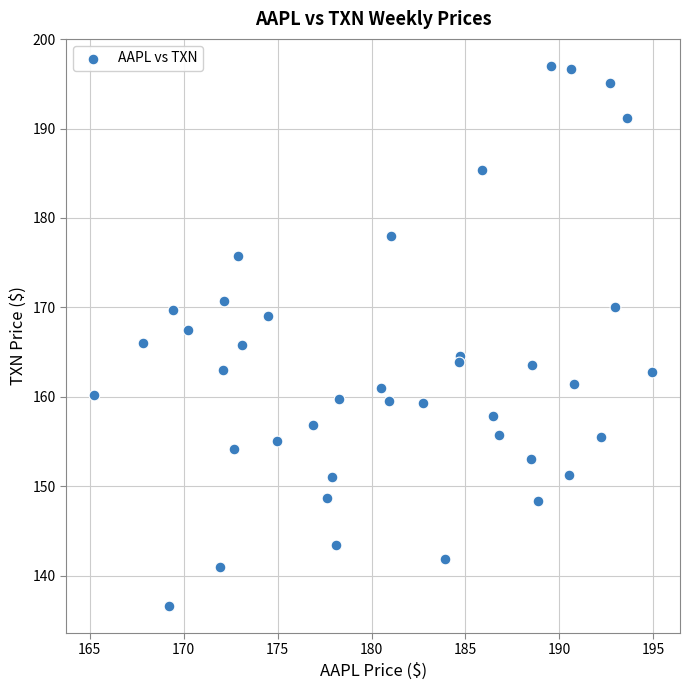

What is the range of X values (max minus min)?

29.7